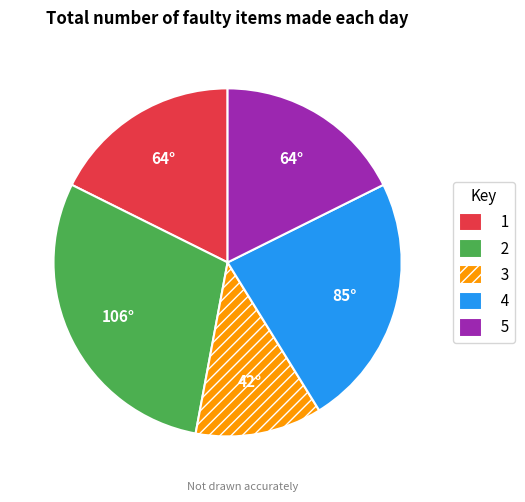

Does any single category account for the majority?

No